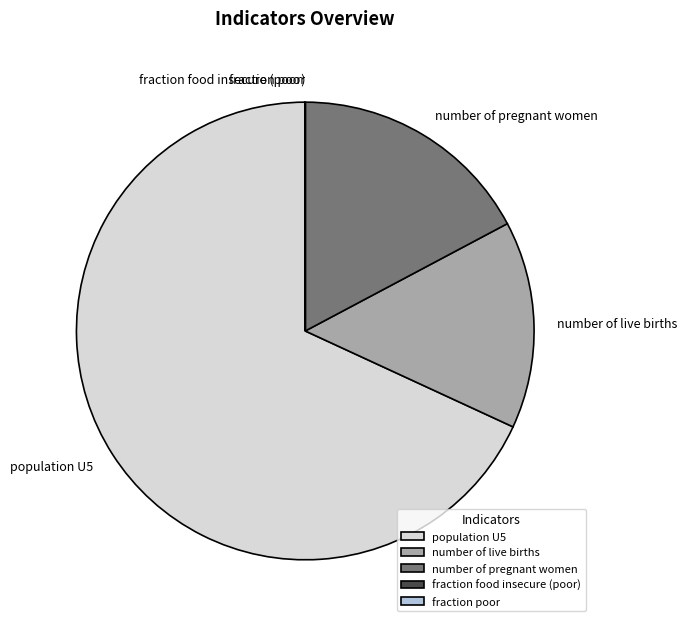

Do population U5 and number of live births together represent more than half of the pie?

Yes